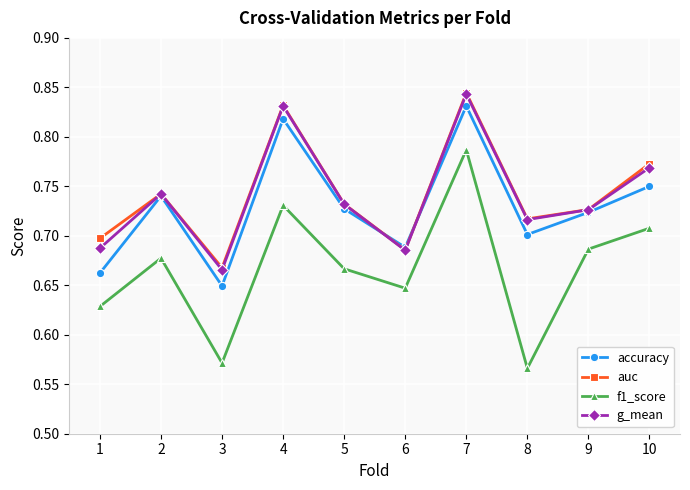

At which label is g_mean closest to 0?

3